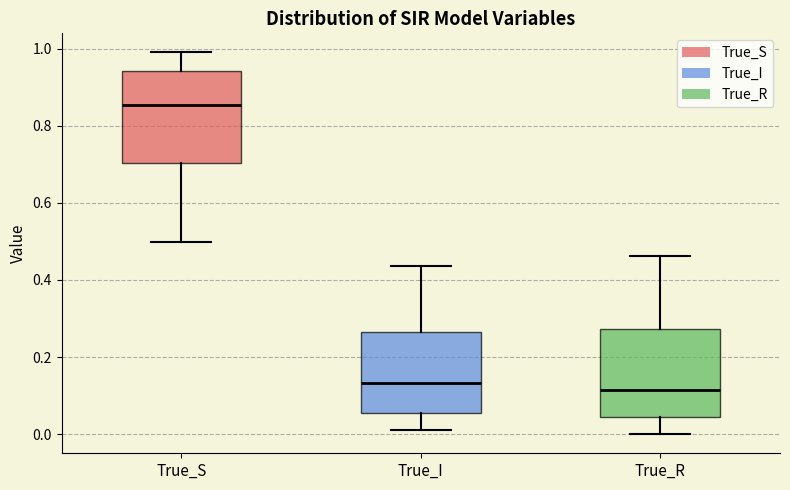

Reading left to right, read every box against the y-axis: the position of its median line, the range the box covers, and the ends of its whiskers. The values are not printed on the chart, so give them approximately, as read against the axis.

True_S: median 0.86, box 0.70 to 0.94, whiskers 0.50 to 1.00
True_I: median 0.14, box 0.06 to 0.26, whiskers 0.00 to 0.44
True_R: median 0.12, box 0.04 to 0.28, whiskers 0.00 to 0.46